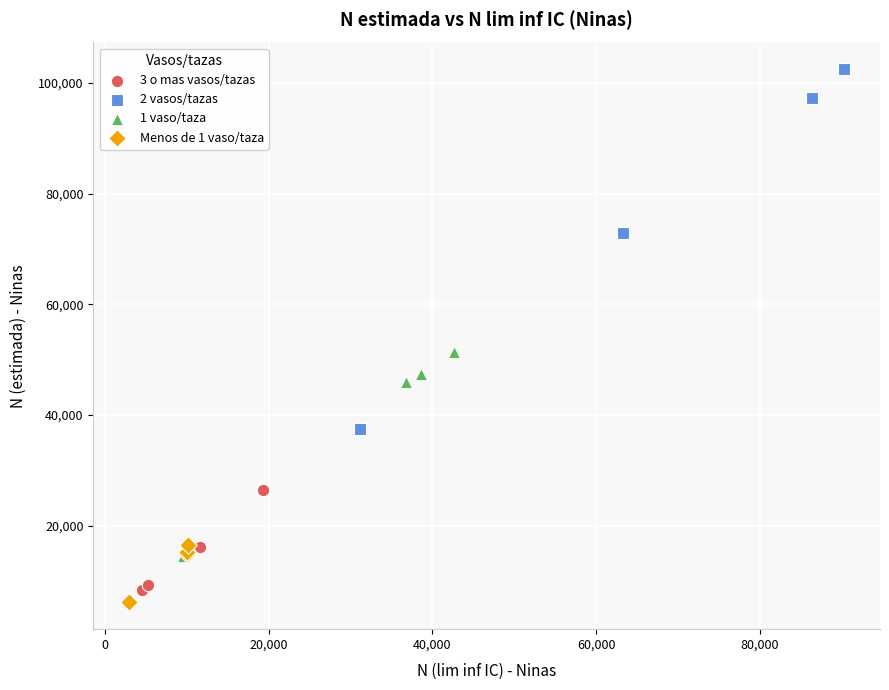

Which series has the largest Y range (max minus min)?

2 vasos/tazas